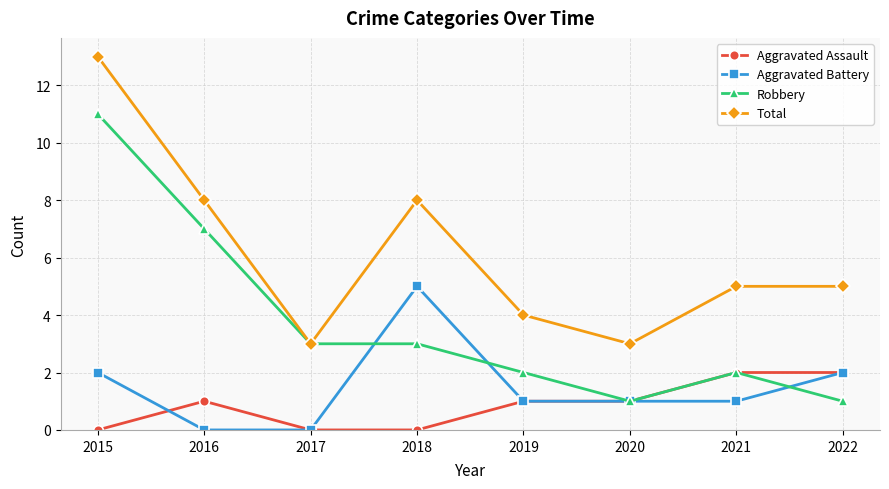

True or false: Aggravated Assault and Total intersect in this chart.

False